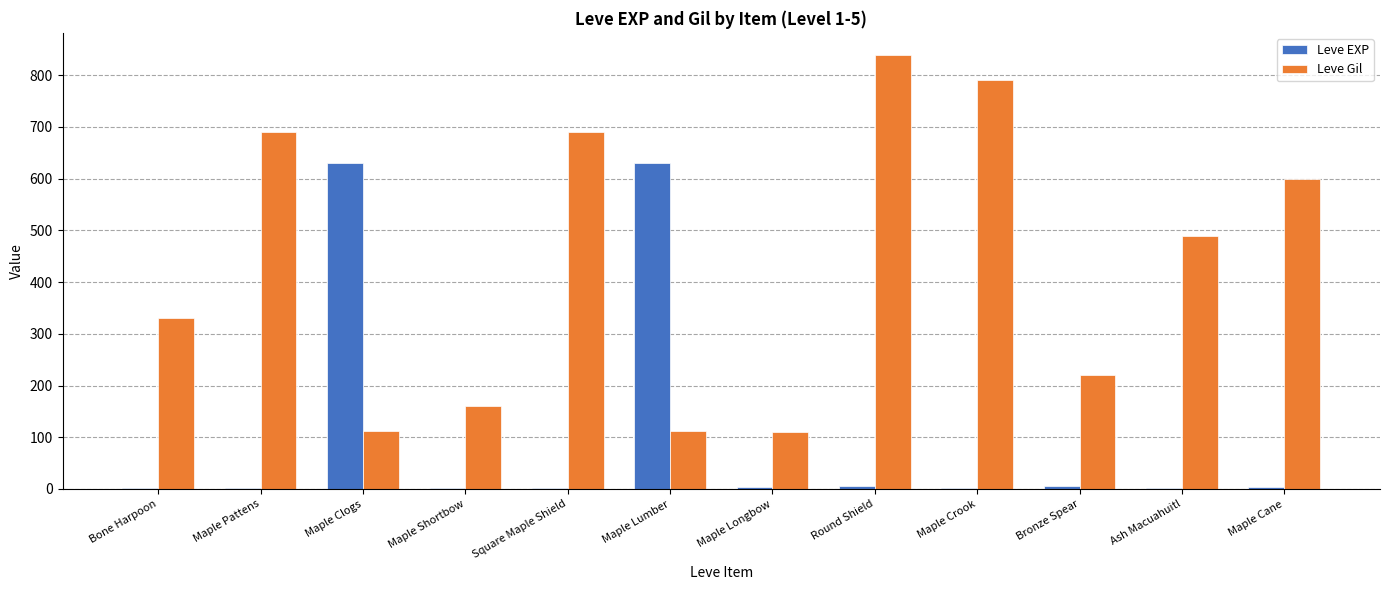

Which series has the largest total across all categories?

Leve Gil